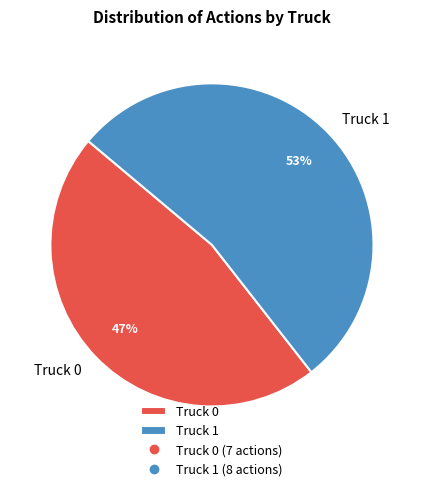

How many slices are in this pie chart?

2